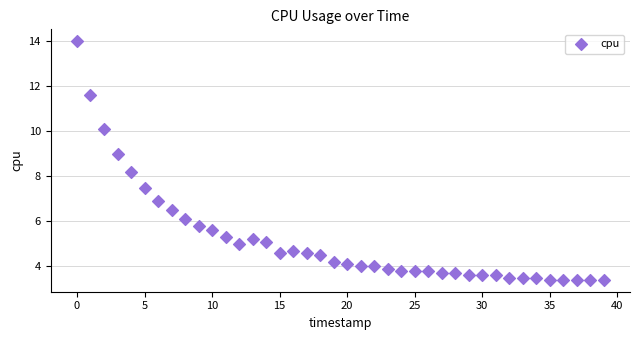

What Y value in the scatter plot is closest to 8?

8.2